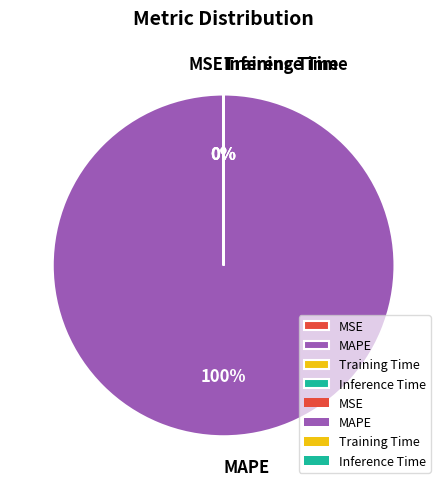

What is the largest slice in the pie chart?

MAPE